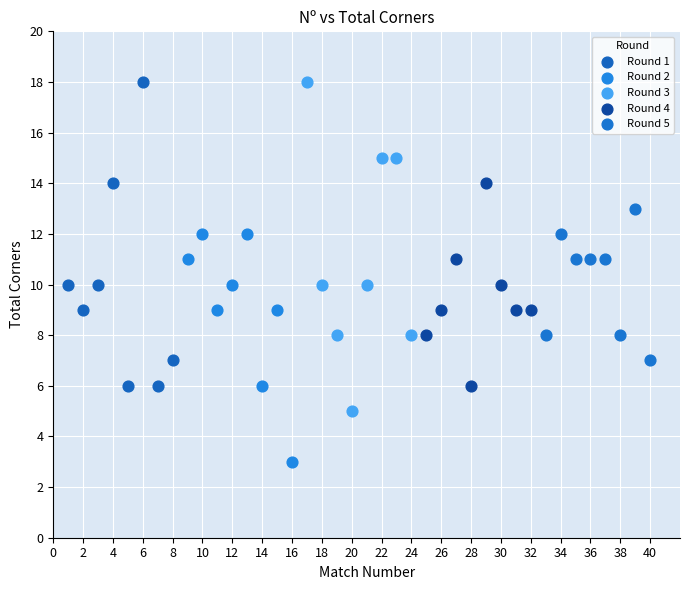

Which series reaches the minimum Y coordinate?

Round 2